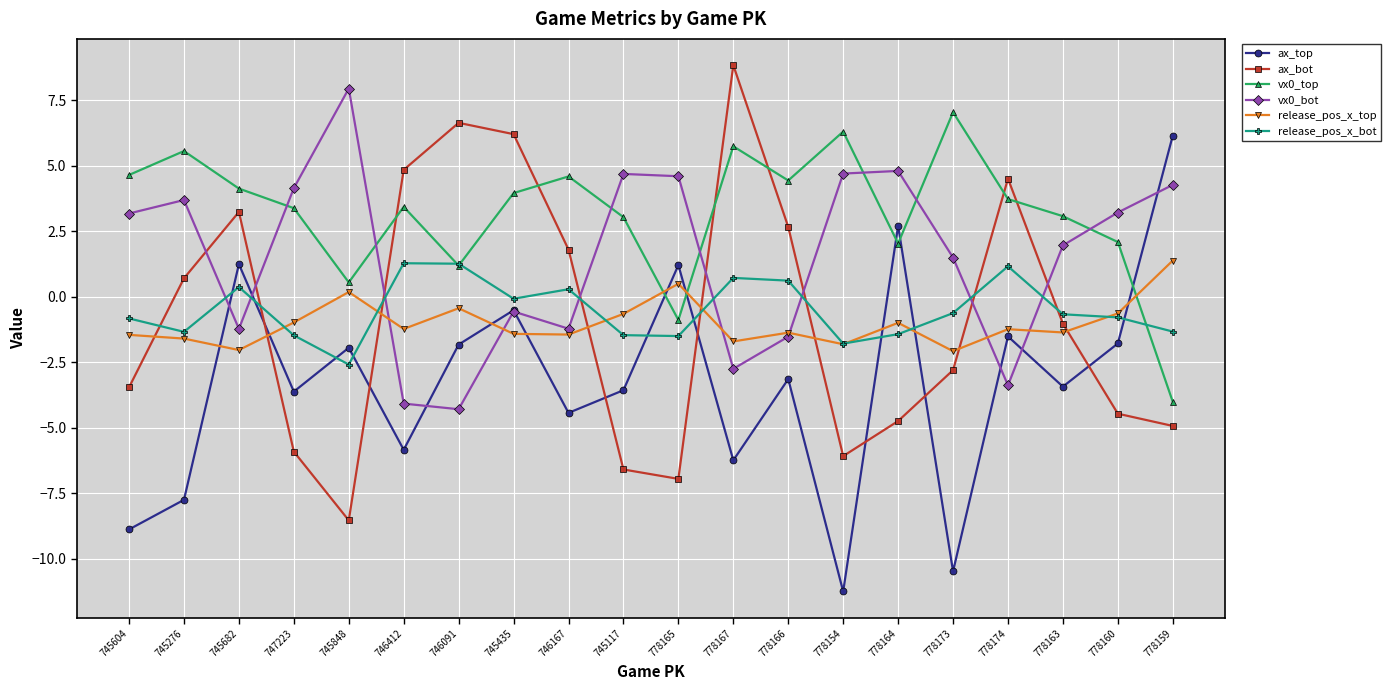

What is the greatest value displayed?

8.8